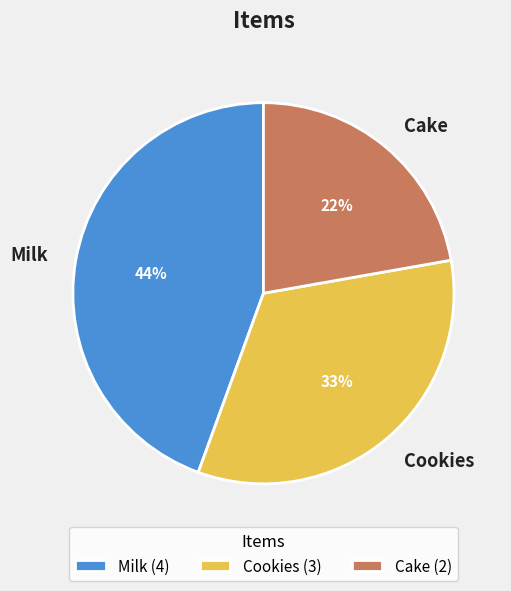

To the nearest percent, what percentage of the pie is Milk?

44%